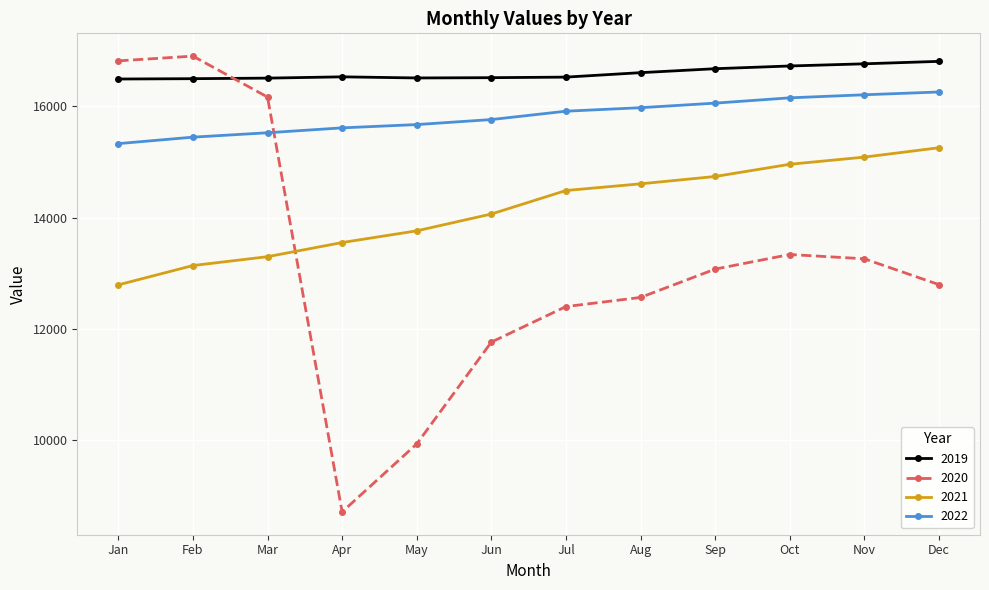

After their last crossing, which series has the higher values: 2020 or 2021?

2021